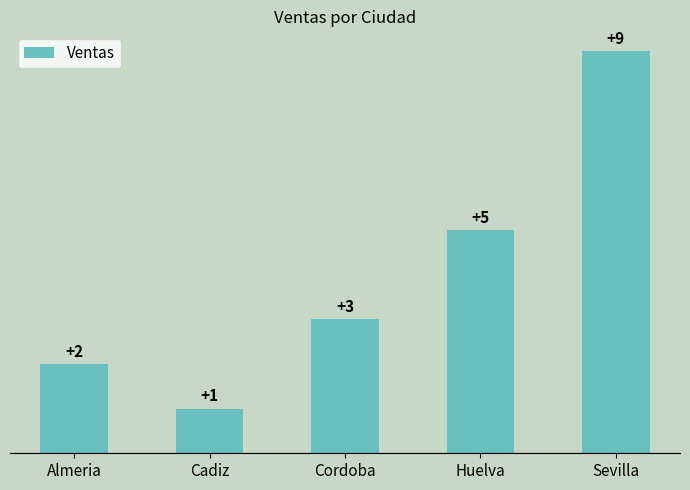

What position from the right is Almeria?

5